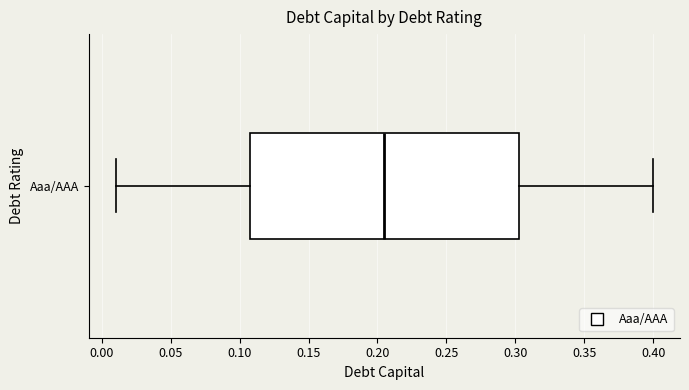

Read this box plot against the x-axis: the position of the median line, the range covered by the box, and the ends of both whiskers. The values are not printed on the chart, so give them approximately, as read against the axis.

median 0.205, box 0.110 to 0.305, whiskers 0.010 to 0.400